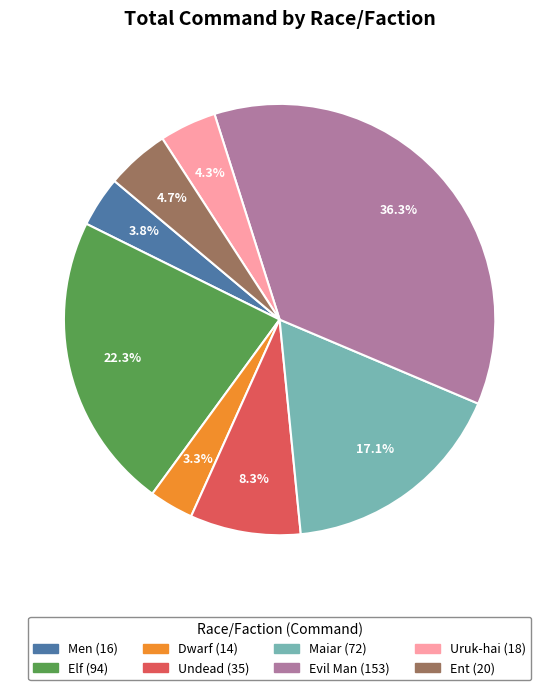

Is there any slice that represents more than half of the pie?

No